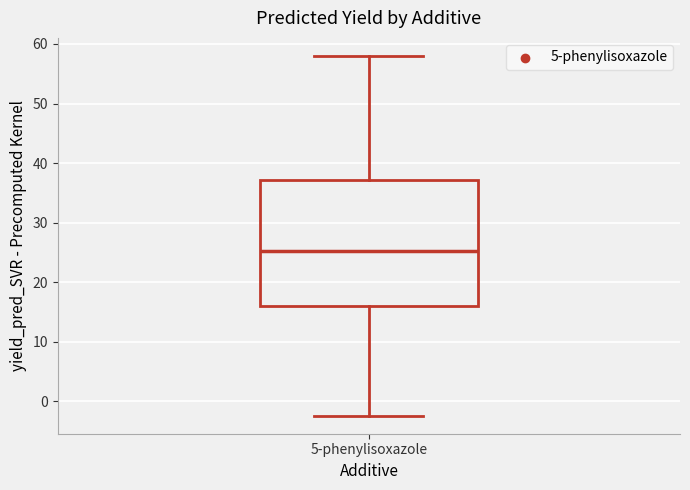

Where does the lower whisker of the box for 5-phenylisoxazole end on the y-axis? The values are not printed on the chart, so give them approximately, as read against the axis.

-2